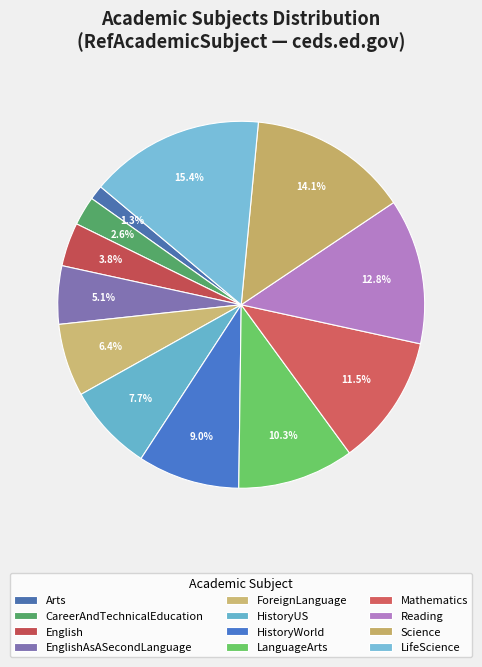

Which category has the biggest portion of the pie?

LifeScience